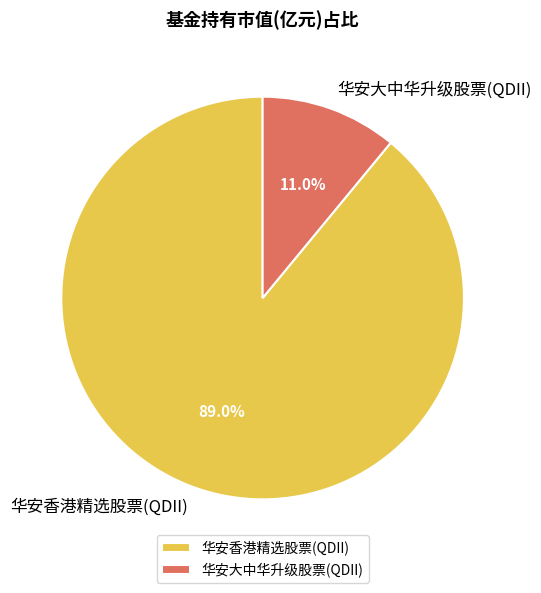

Count the number of slices in the pie.

2